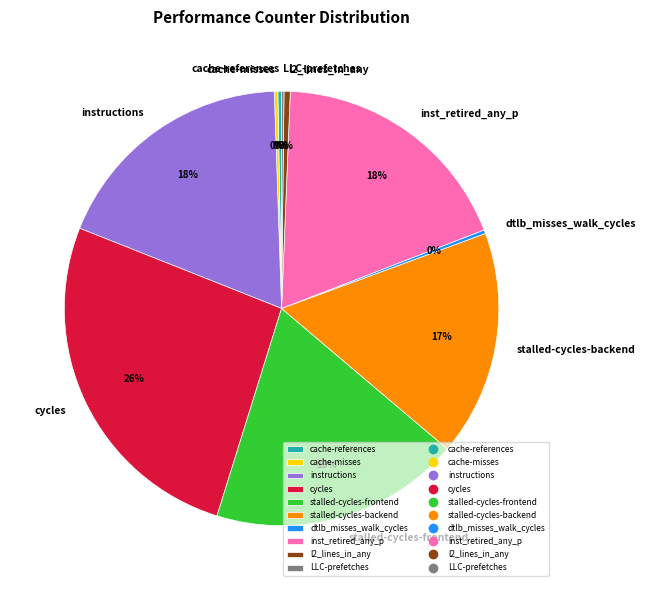

To the nearest percent, what percentage of the pie is instructions?

18%